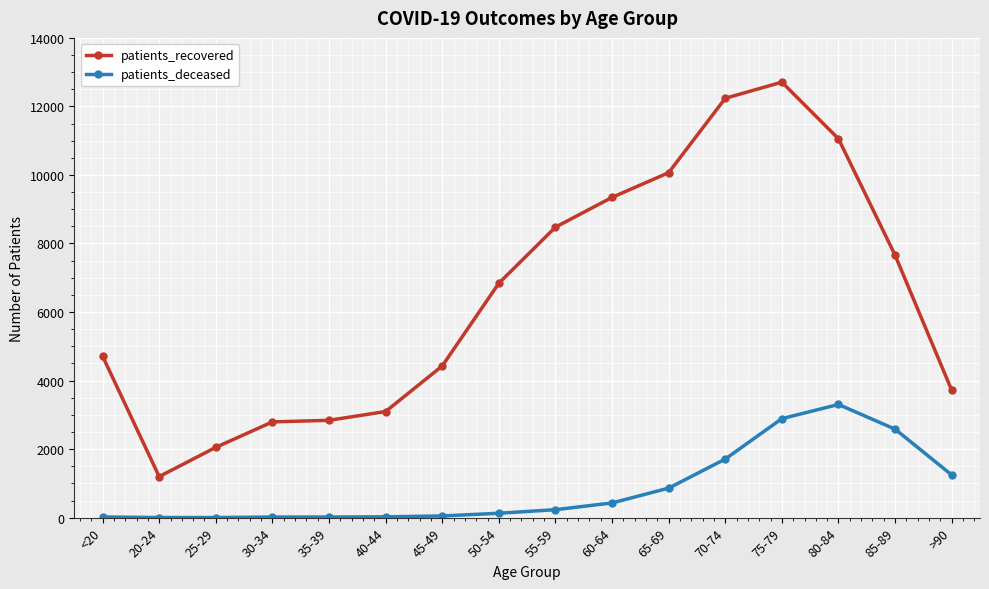

How many lines are shown in the chart?

2